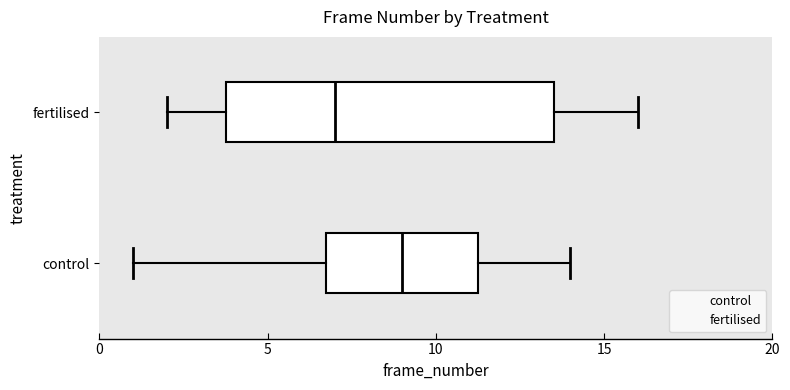

Where is the right edge of the box for control on the x-axis? The values are not printed on the chart, so give them approximately, as read against the axis.

11.5